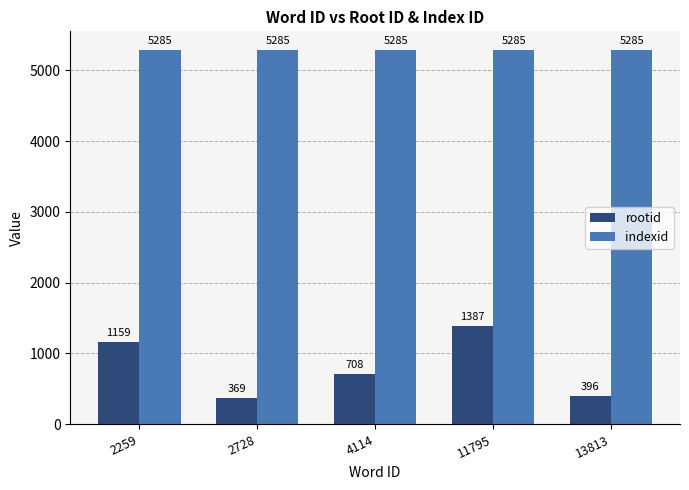

What value does the rootid series have at 13813, to the nearest 100?

400